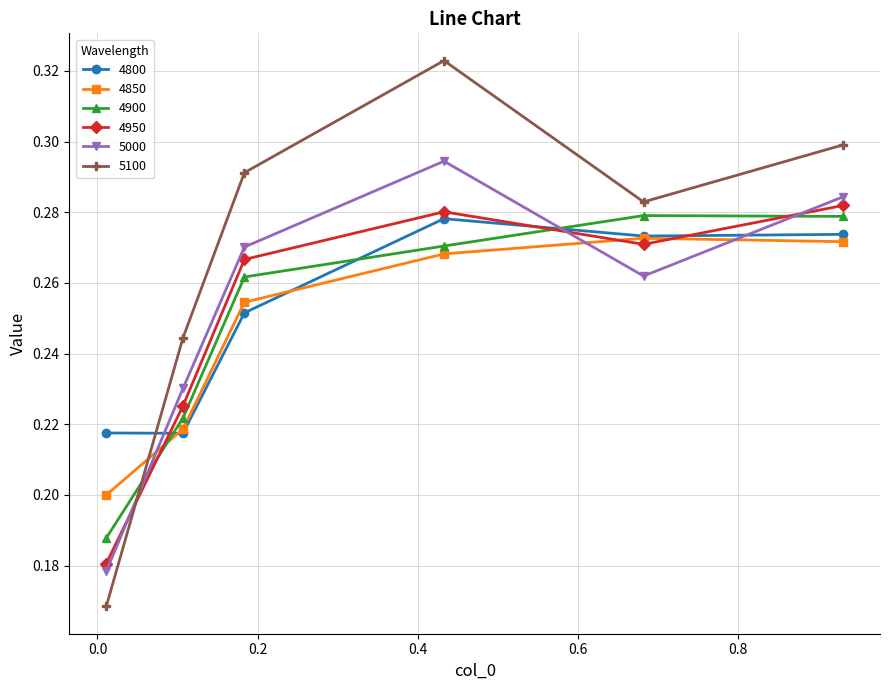

True or false: 4800 has more than 0 points higher than both neighbors.

True